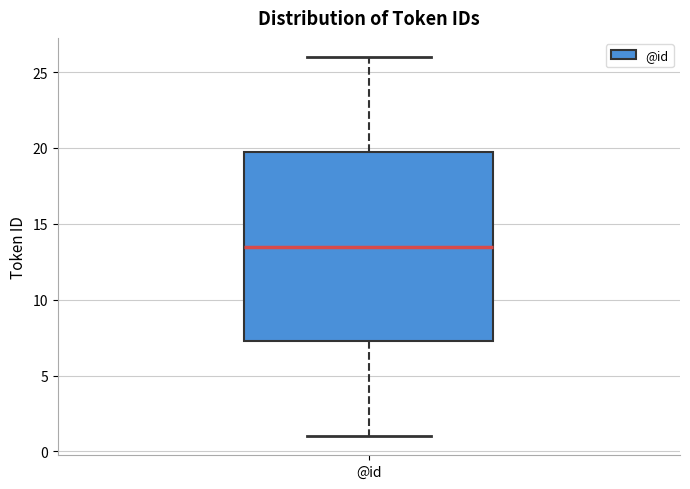

Transcribe this box plot: give where the median line is, the range the box spans, and where the two whiskers end, as read against the y-axis. The values are not printed on the chart, so give them approximately, as read against the axis.

median 13.5, box 7.5 to 20.0, whiskers 1.0 to 26.0